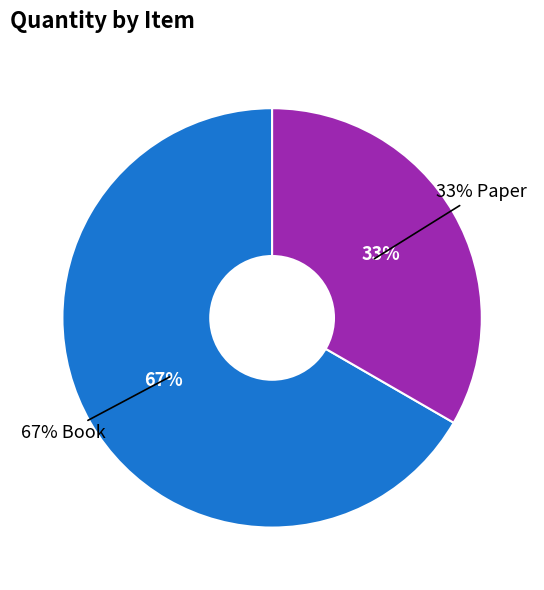

Which category has the biggest portion of the pie?

Book